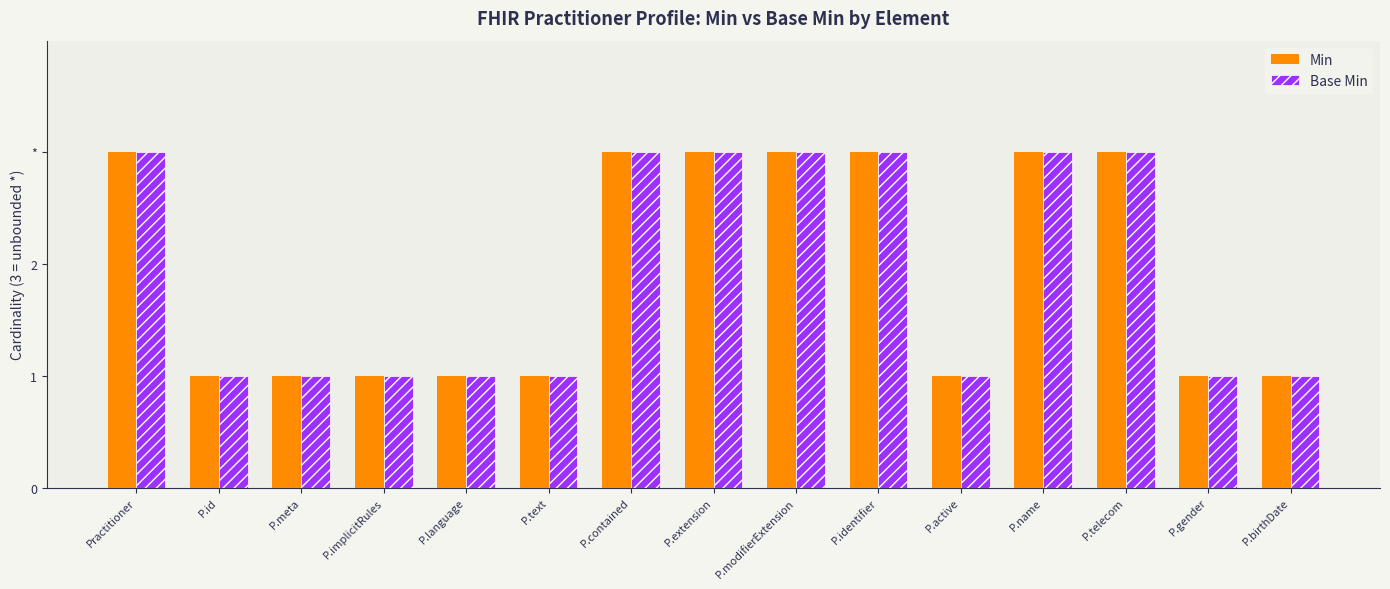

Are the bars horizontal?

No